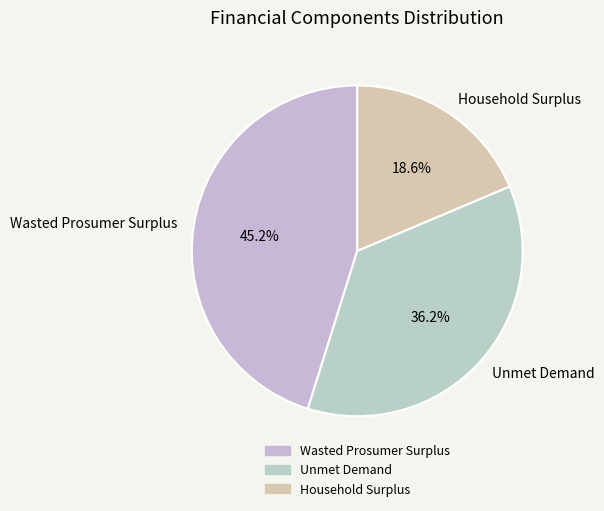

Count the number of slices in the pie.

3